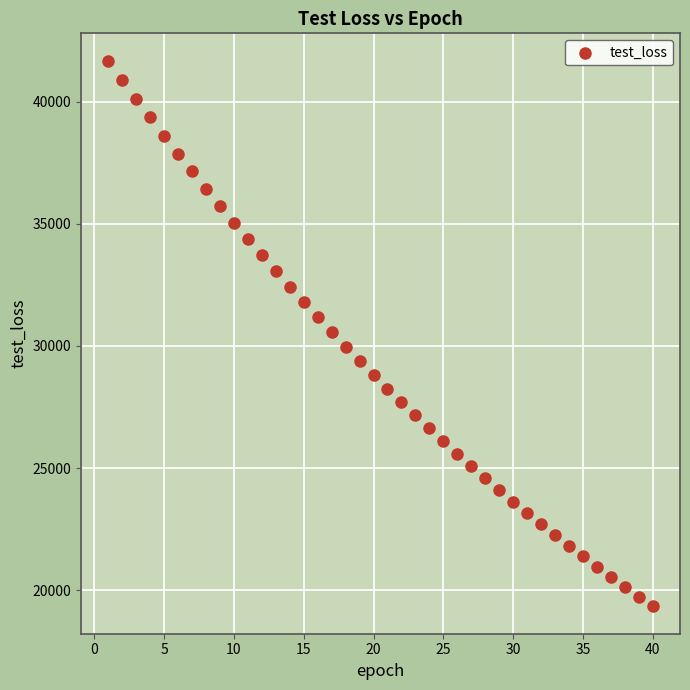

What is the range of Y values (max minus min)?

22339.2